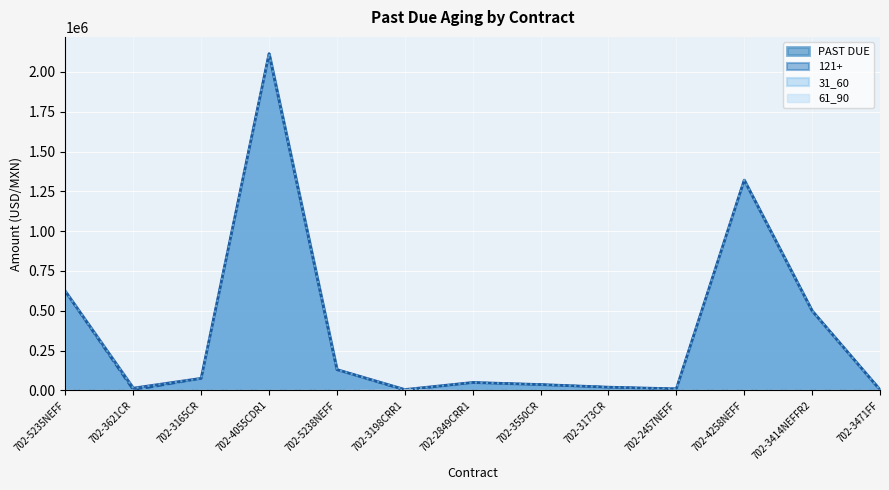

True or false: PAST DUE and 61_90 cross at least once.

False